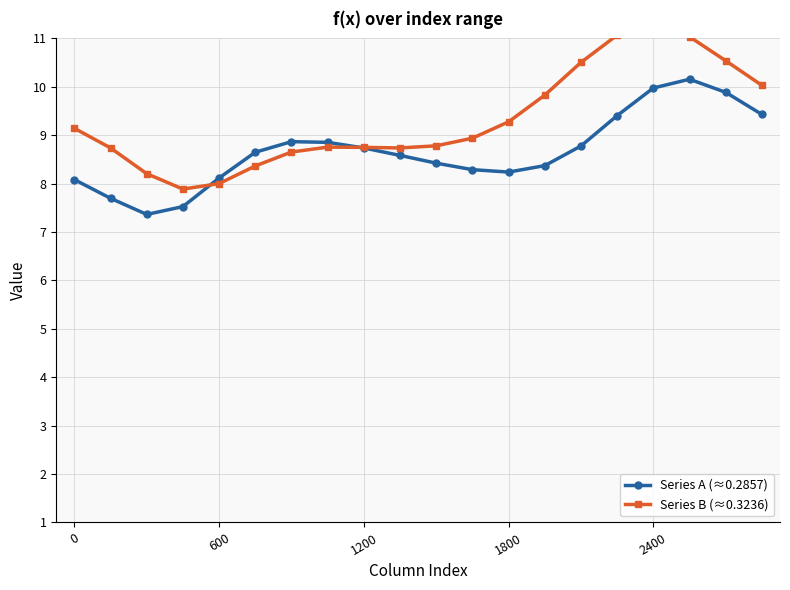

Rank the series by their maximum value, from highest to lowest.

Series B (≈0.3236), Series A (≈0.2857)